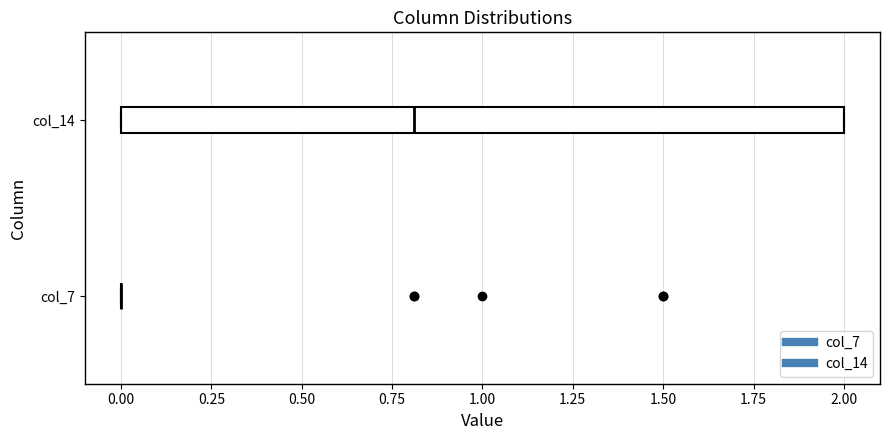

Which box is the widest, from its left edge to its right edge?

col_14